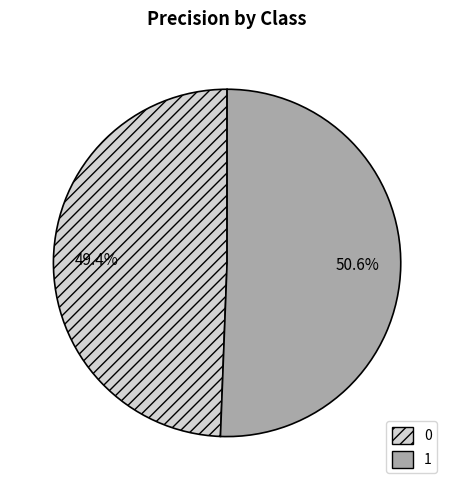

Which has a higher value, 1 or 0?

1